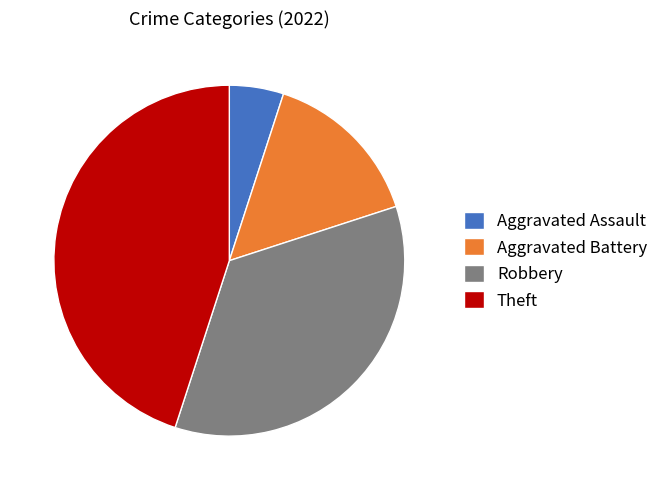

Does Aggravated Battery account for over 50% of the chart?

No